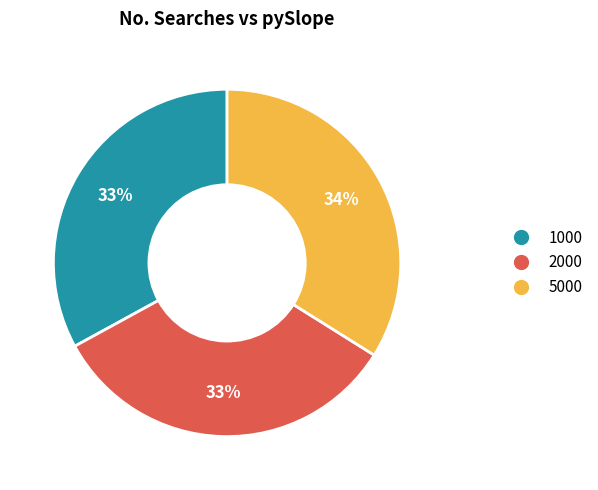

To the nearest percent, what portion does 1000 represent?

33%